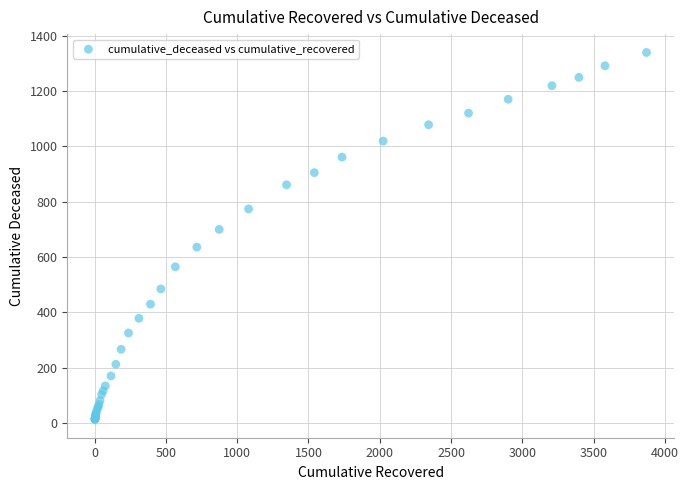

What Y value in the scatter plot is closest to 676?

700